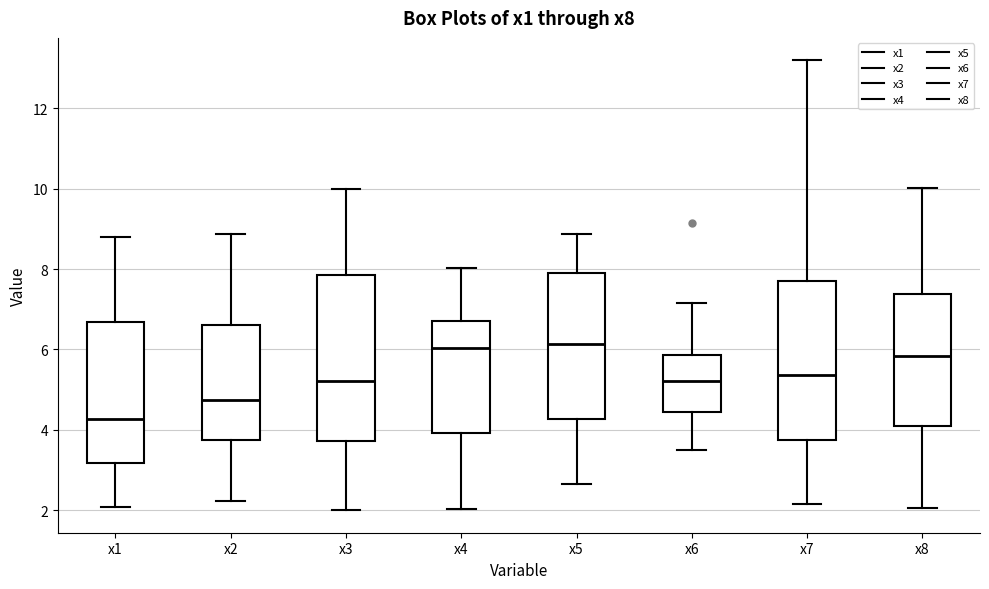

Reading left to right, transcribe this box plot: for each box, give where its median line is, the range the box spans, and where its two whiskers end, as read against the y-axis. The values are not printed on the chart, so give them approximately, as read against the axis.

x1: median 4.2, box 3.2 to 6.6, whiskers 2.0 to 8.8
x2: median 4.8, box 3.8 to 6.6, whiskers 2.2 to 8.8
x3: median 5.2, box 3.8 to 7.8, whiskers 2.0 to 10.0
x4: median 6.0, box 4.0 to 6.6, whiskers 2.0 to 8.0
x5: median 6.2, box 4.2 to 7.8, whiskers 2.6 to 8.8
x6: median 5.2, box 4.4 to 5.8, whiskers 3.6 to 7.2
x7: median 5.4, box 3.8 to 7.6, whiskers 2.2 to 13.2
x8: median 5.8, box 4.2 to 7.4, whiskers 2.0 to 10.0